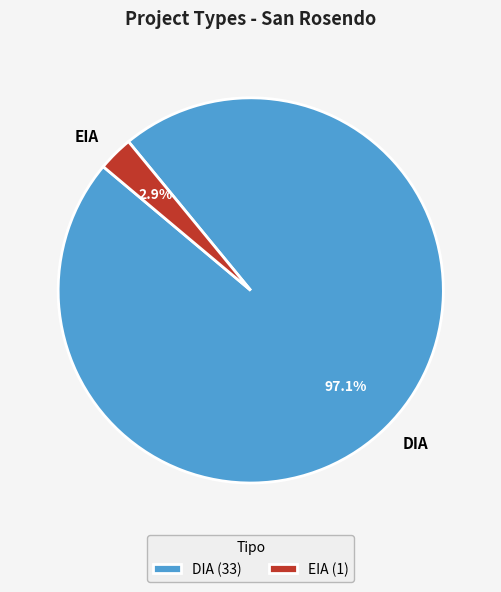

Which has a higher value, DIA or EIA?

DIA